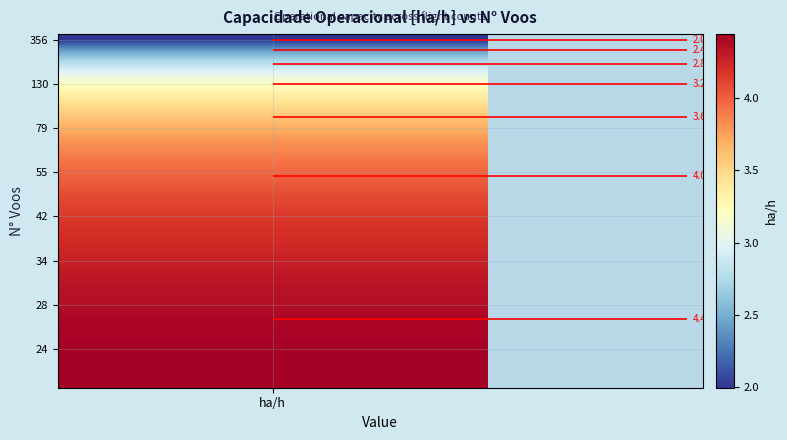

Is it true that the value at 25 is 2.0?

False